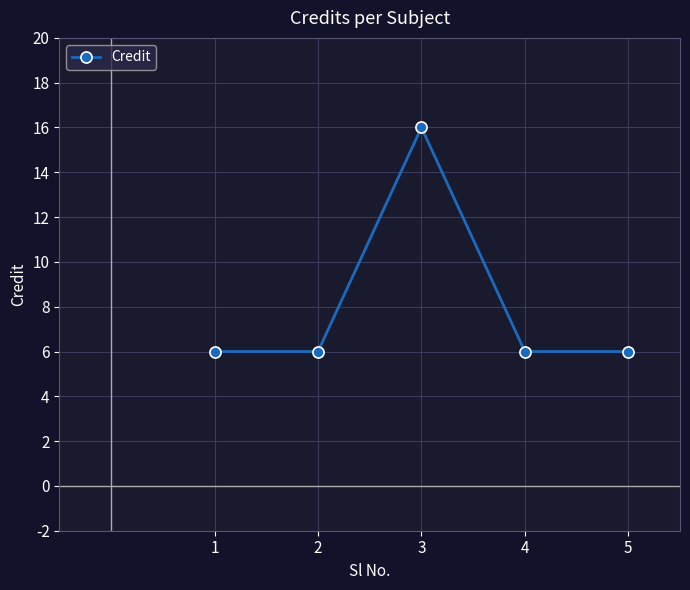

At which category does the chart reach its peak across all series?

3